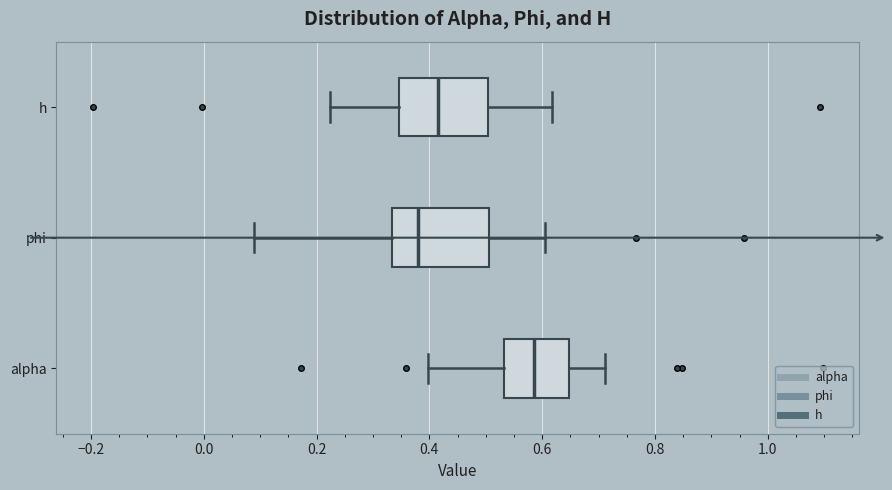

Reading bottom to top, transcribe this box plot: for each box, give where its median line is, the range the box spans, and where its two whiskers end, as read against the x-axis. The values are not printed on the chart, so give them approximately, as read against the axis.

alpha: median 0.58, box 0.54 to 0.64, whiskers 0.40 to 0.72
phi: median 0.38, box 0.34 to 0.50, whiskers 0.08 to 0.60
h: median 0.42, box 0.34 to 0.50, whiskers 0.22 to 0.62